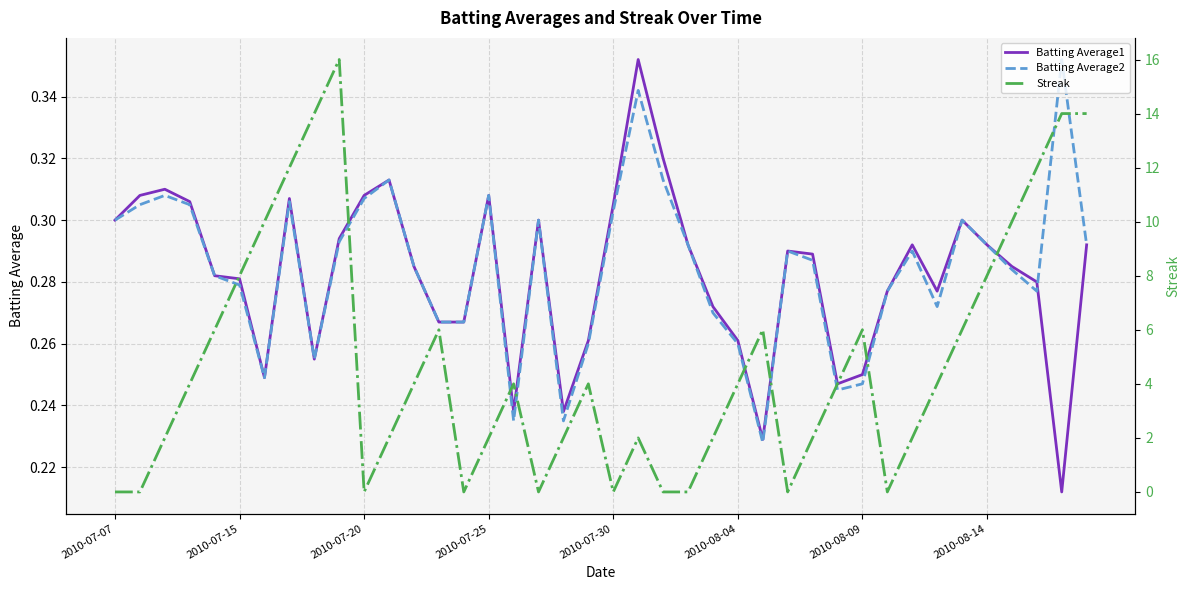

The value of Batting Average2 at 2010-08-14 is 0.4. True or false?

False